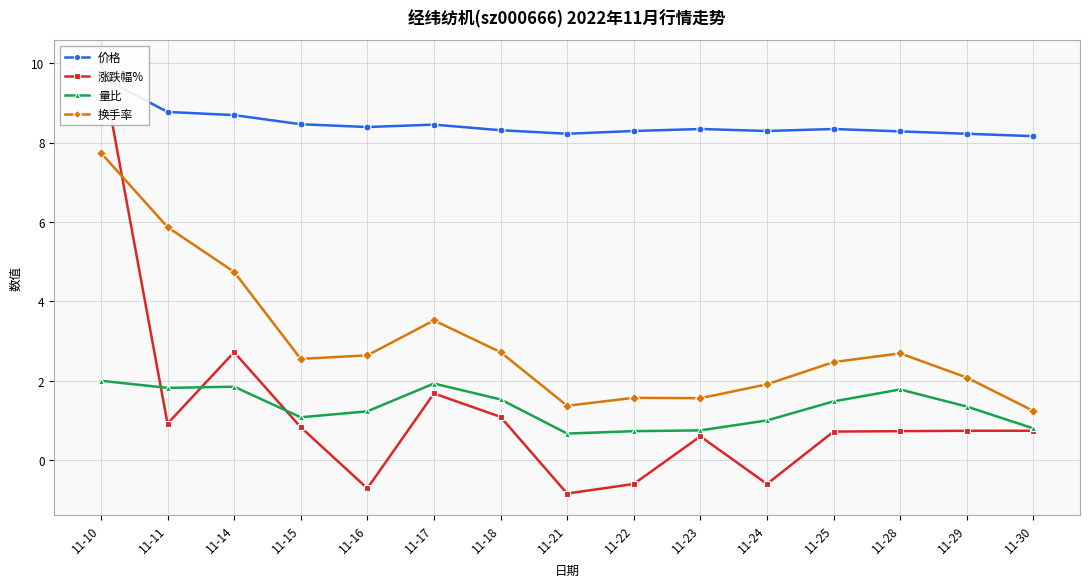

How many interior local peaks does the 价格 series have?

3